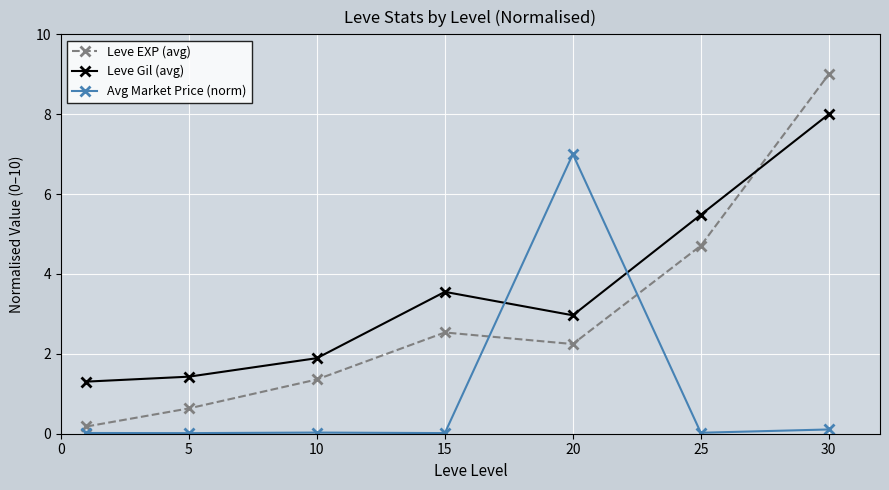

What is the sum of all Leve EXP (avg) values?

20.7